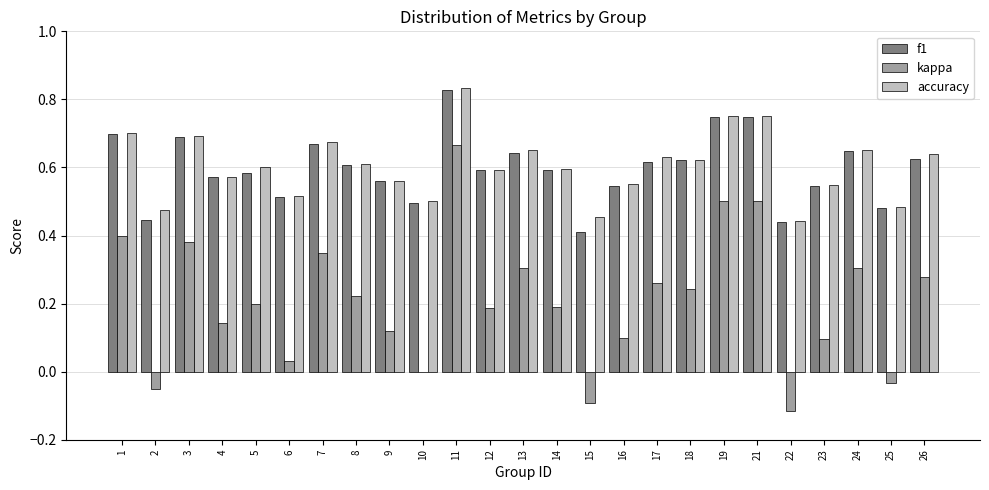

What is the sum of all kappa values?

5.2